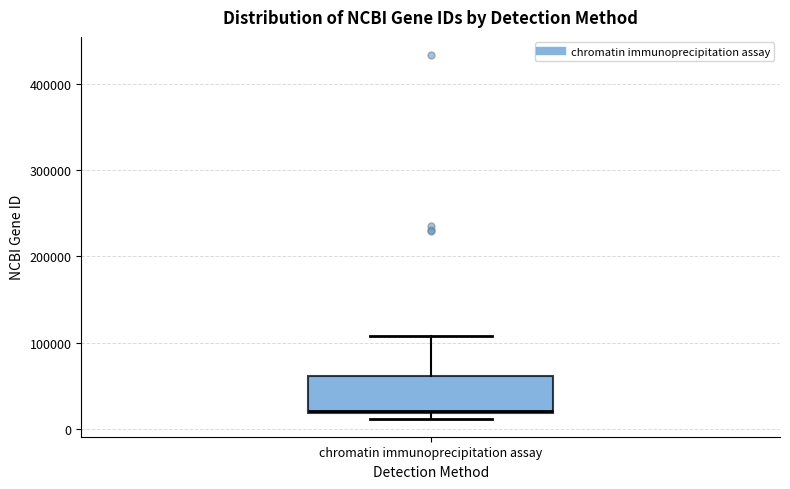

Transcribe this box plot: give where the median line is, the range the box spans, and where the two whiskers end, as read against the y-axis. The values are not printed on the chart, so give them approximately, as read against the axis.

median 20000, box 20000 to 60000, whiskers 10000 to 110000